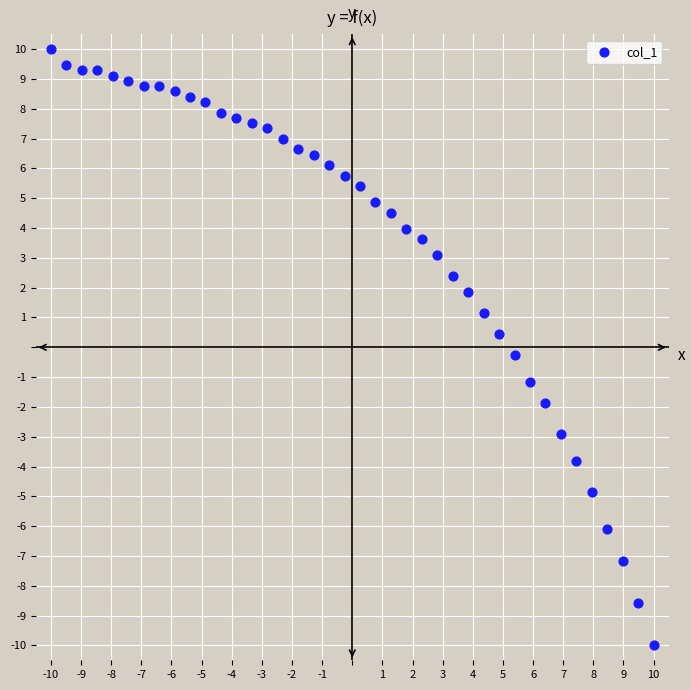

What is the range of Y values (max minus min)?

20.0